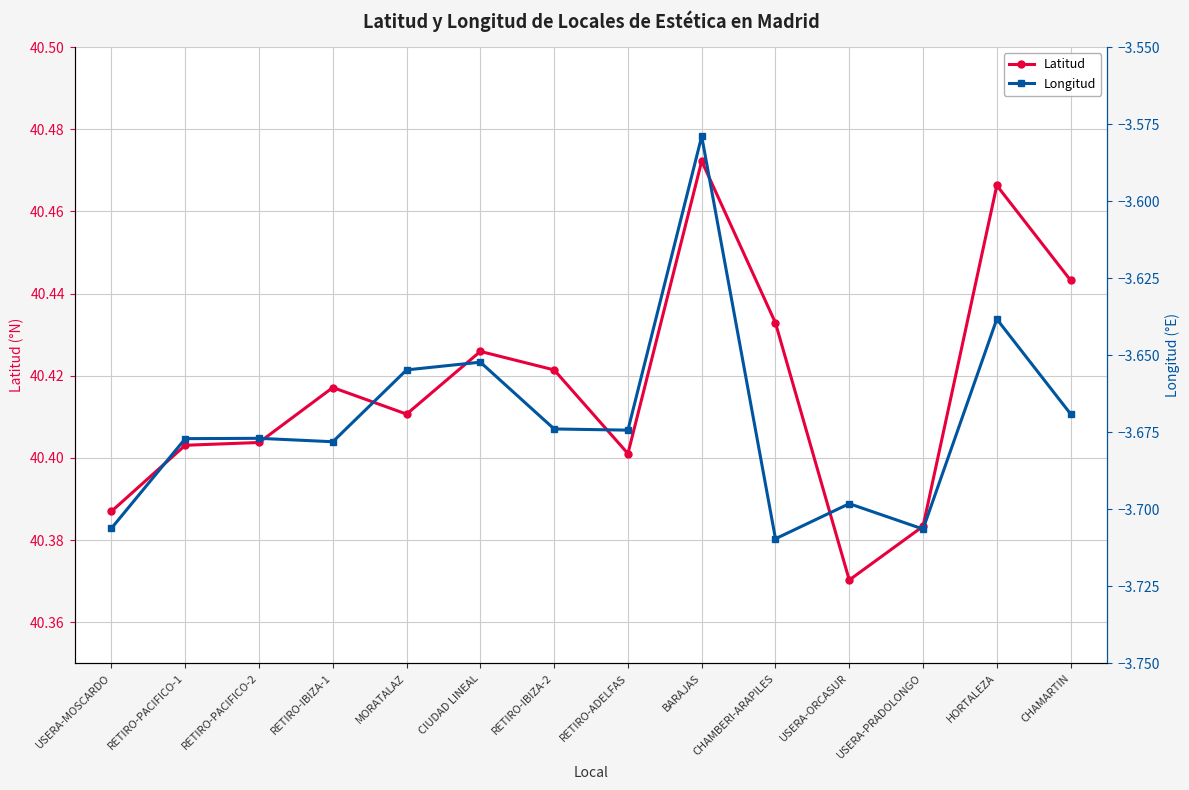

At RETIRO-IBIZA-1, list the series in order from largest to smallest.

Latitud, Longitud